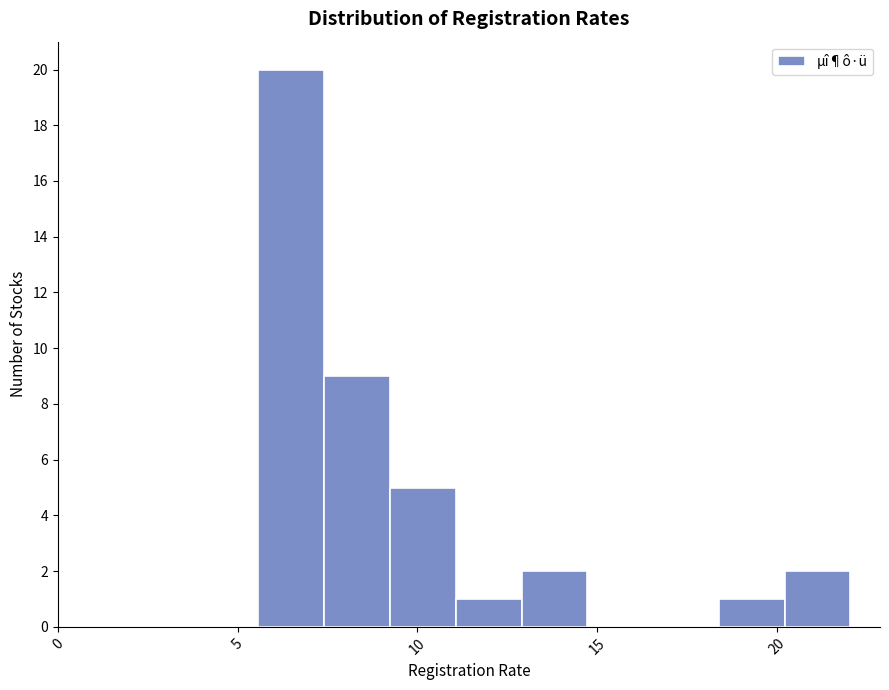

Read against the x-axis, roughly where is the centre of the tallest bar?

6.5